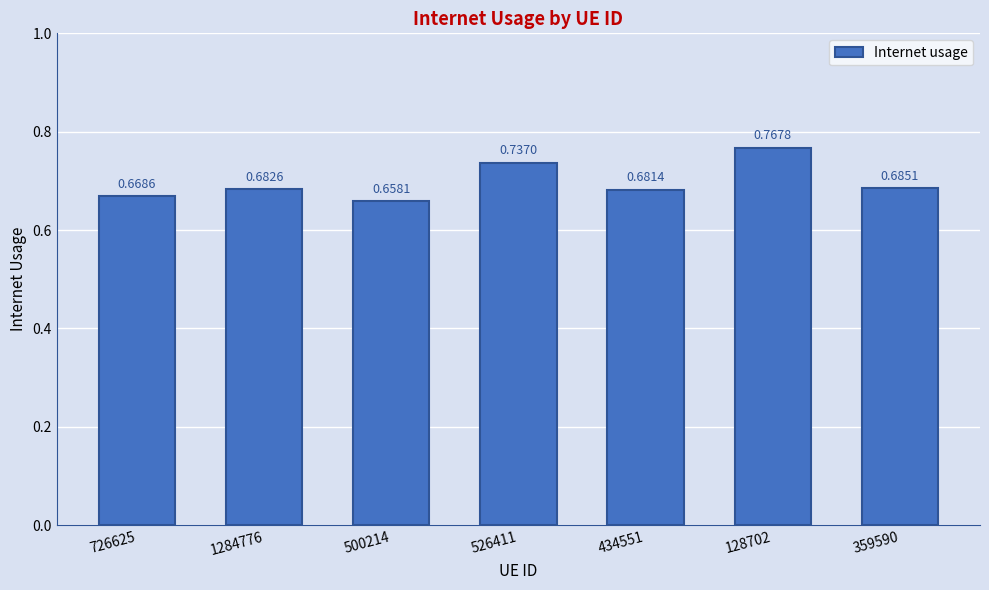

List the labels in order of value, largest first.

128702, 526411, 359590, 1284776, 434551, 726625, 500214